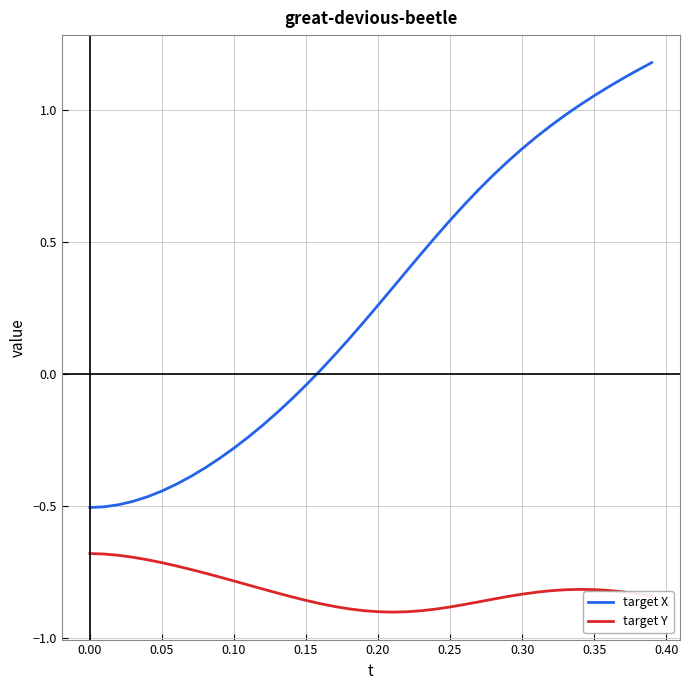

Which series has the largest range (max minus min)?

target X